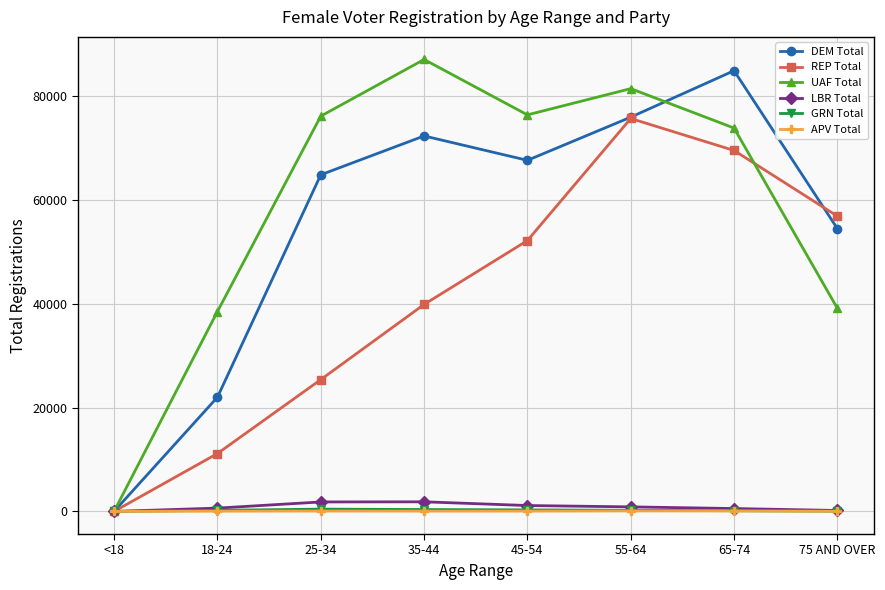

What is the sum of all UAF Total values?

472296